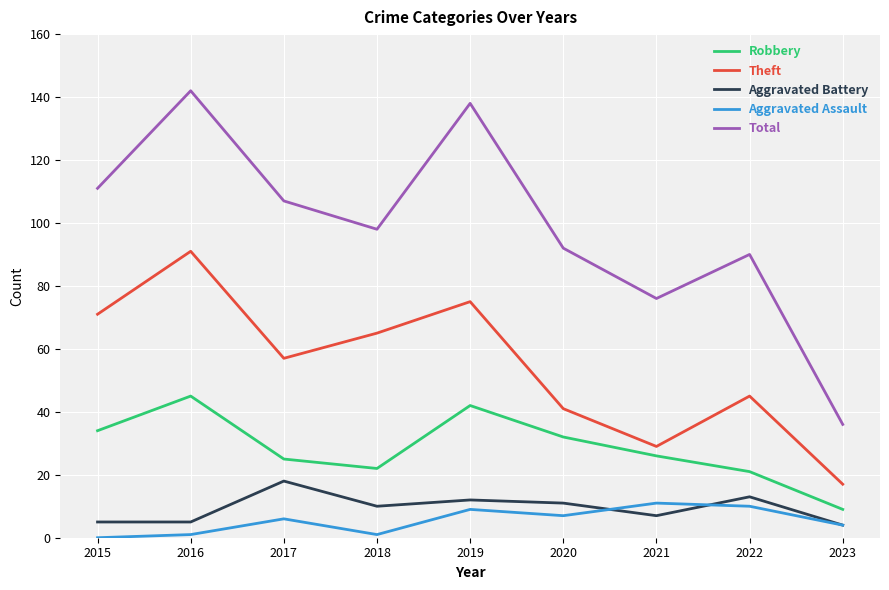

Reading left to right, what are all the values shown in this chart?

Robbery: 34	45	25	22	42	32	26	21	9
Theft: 71	91	57	65	75	41	29	45	17
Aggravated Battery: 5	5	18	10	12	11	7	13	4
Aggravated Assault: 0	1	6	1	9	7	11	10	4
Total: 111	142	107	98	138	92	76	90	36